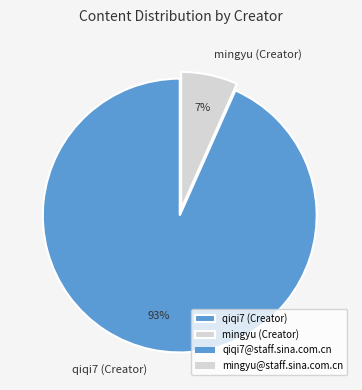

Do qiqi7 (Creator) and mingyu (Creator) together represent more than half of the pie?

Yes